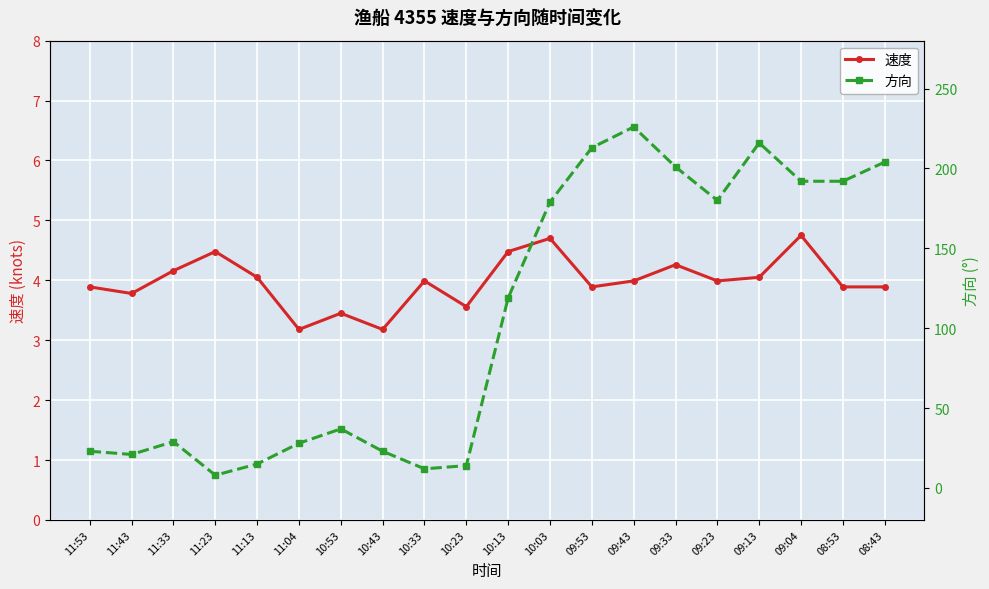

Rank the categories by 方向 value from lowest to highest.

11:23, 10:33, 10:23, 11:13, 11:43, 11:53, 10:43, 11:04, 11:33, 10:53, 10:13, 10:03, 09:23, 09:04, 08:53, 09:33, 08:43, 09:53, 09:13, 09:43